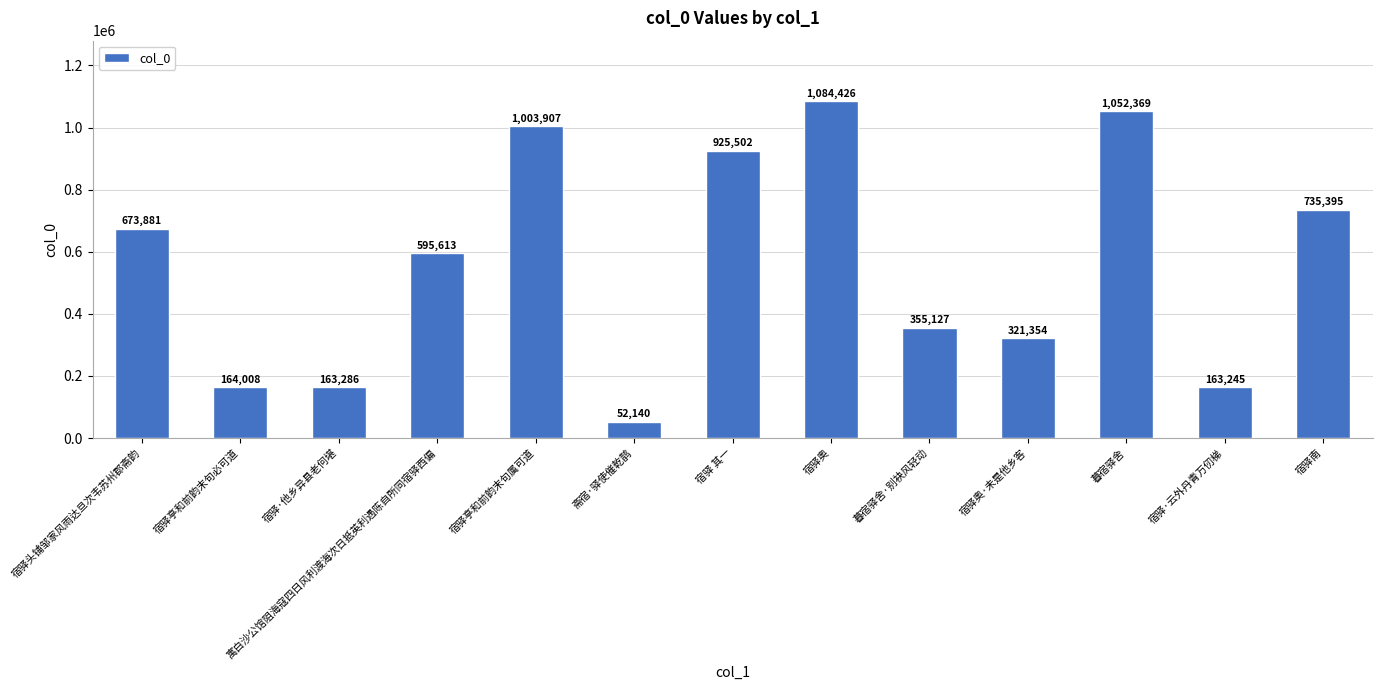

Rank the categories by value from highest to lowest.

宿驿奥, 暮宿驿舍, 宿驿亭和前韵末句属可道, 宿驿 其一, 宿驿南, 宿驿头铺邹家风雨达旦次韦苏州郡斋韵, 寓白沙公馆阻海寇四日风利渡海次日抵英利遇陈自所同宿驿西偏, 暮宿驿舍·别袂风轻动, 宿驿奥·未是他乡客, 宿驿亭和前韵末句必可道, 宿驿·他乡异县老何堪, 宿驿·云外丹青万仞梯, 斋宿·驿使催乾鹊